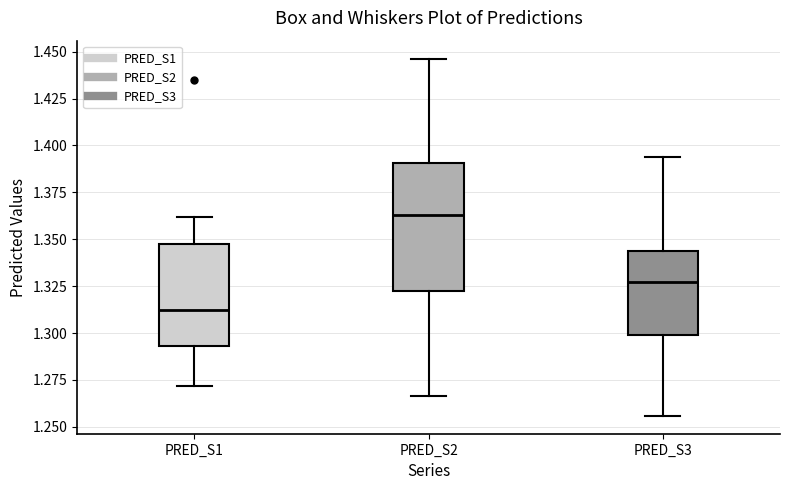

Which box's median line is the lowest?

PRED_S1